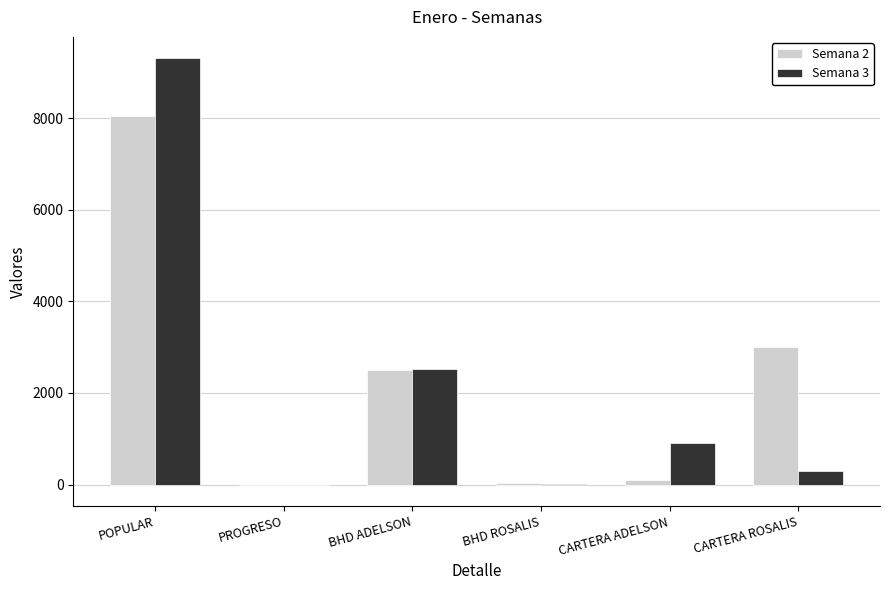

Is it true that Semana 3 equals 14842.7 at POPULAR?

False